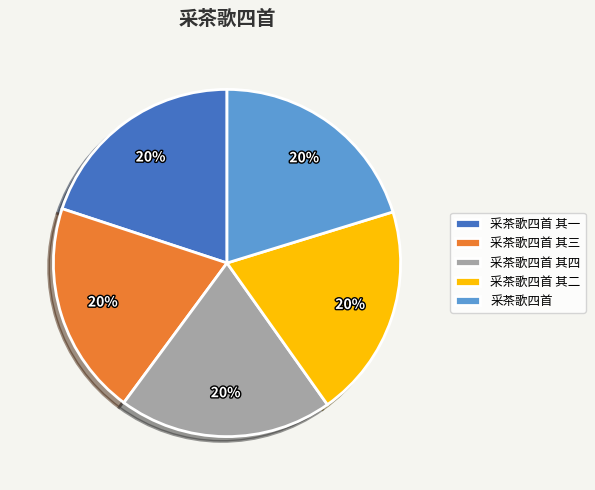

Count the number of slices in the pie.

5